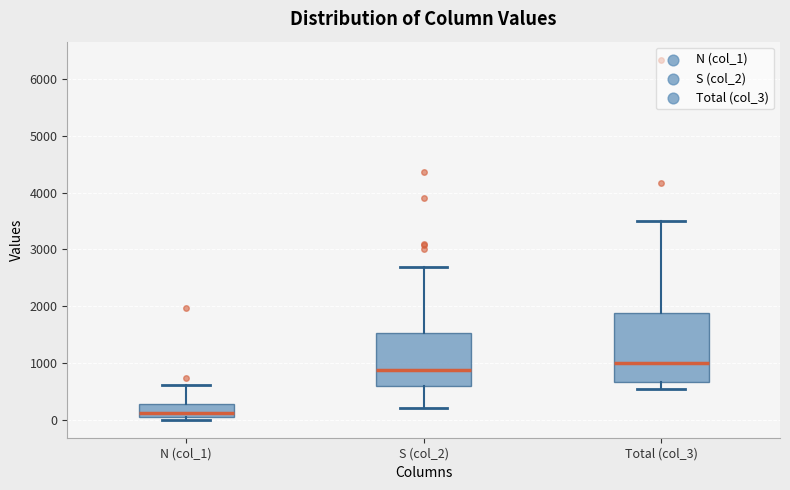

Which box has the lowest median line?

N (col_1)